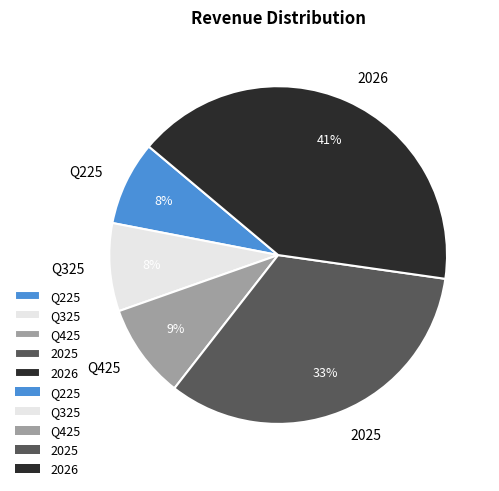

Which category has the biggest portion of the pie?

2026